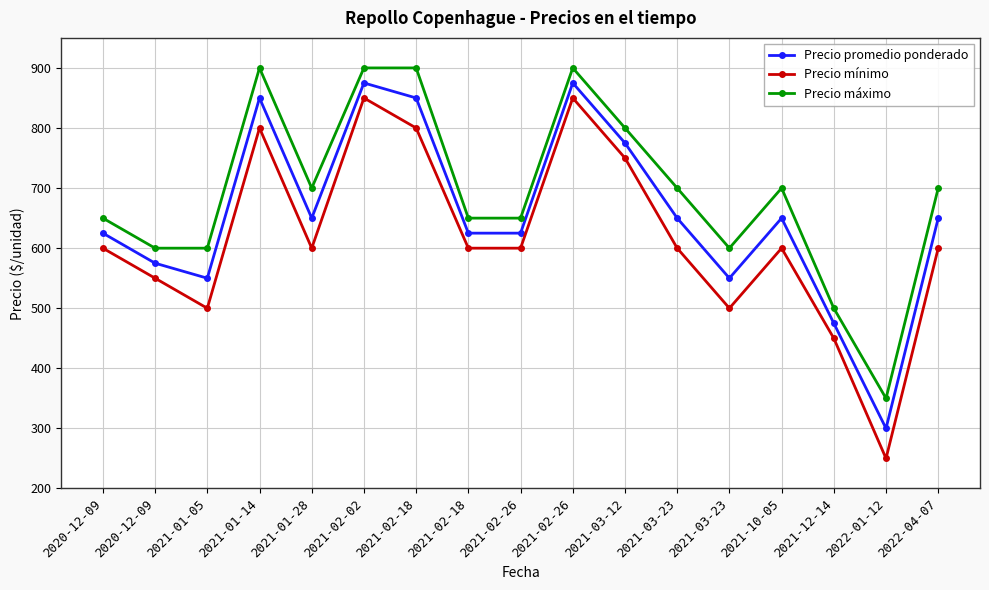

What is the greatest value displayed?

900